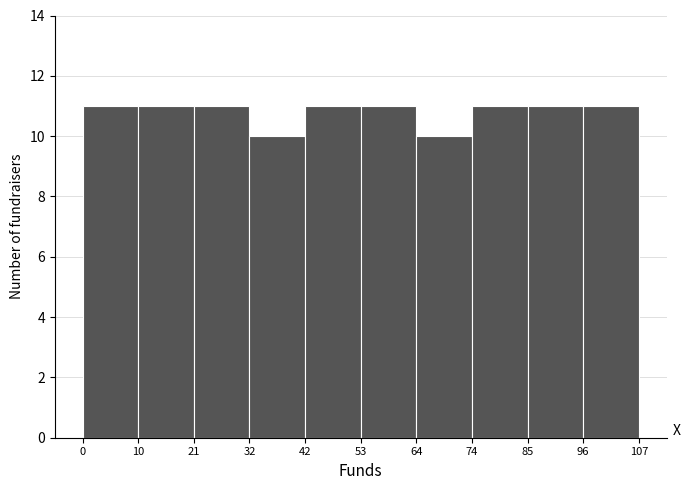

Reading left to right, transcribe this chart: for each bar, give the range it covers on the x-axis and its height. The values are not printed on the chart, so give them approximately, as read against the axis.

0 to 10: 11
10 to 21: 11
21 to 32: 11
32 to 42: 10
42 to 53: 11
53 to 64: 11
64 to 74: 10
74 to 85: 11
85 to 96: 11
96 to 107: 11